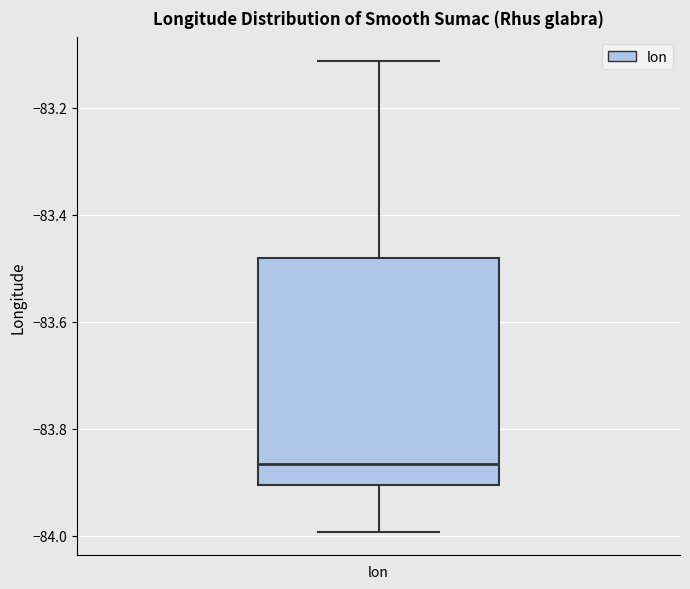

Read this box plot against the y-axis: the position of the median line, the range covered by the box, and the ends of both whiskers. The values are not printed on the chart, so give them approximately, as read against the axis.

median -83.86, box -83.90 to -83.48, whiskers -84.00 to -83.12